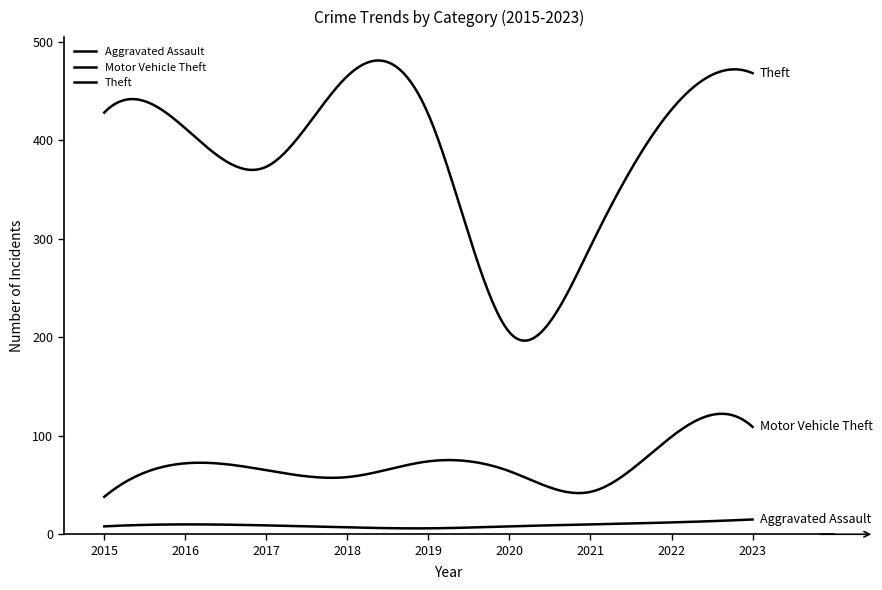

Does the chart have visible grid lines?

No